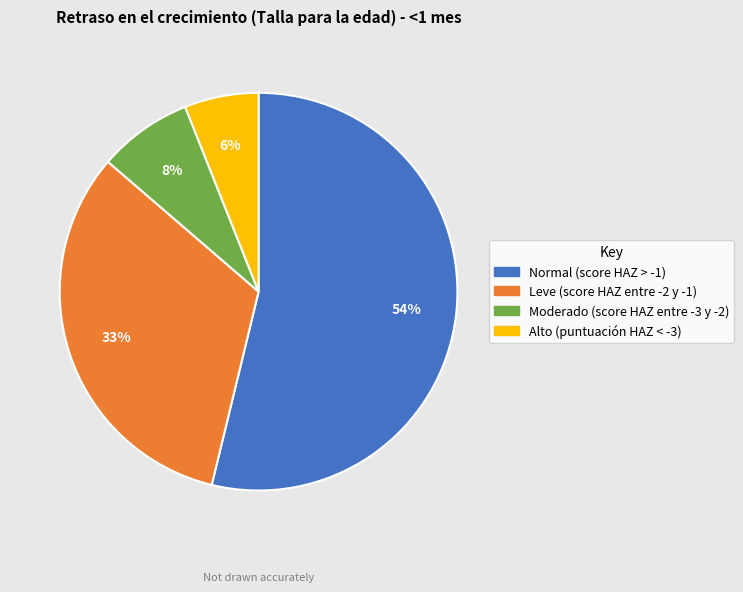

To the nearest percent, what is the combined percentage of Leve (score HAZ entre -2 y -1) and Normal (score HAZ > -1)?

86%